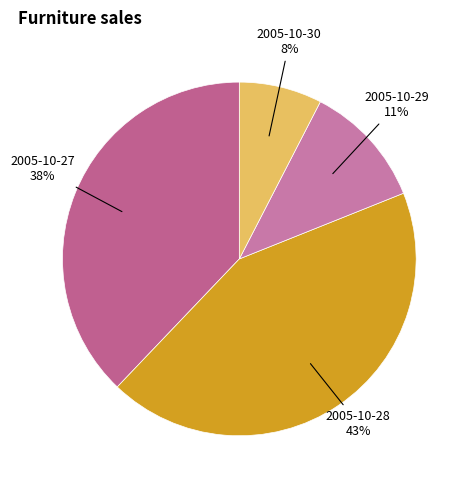

Do 2005-10-27 and 2005-10-29 together represent more than half of the pie?

No